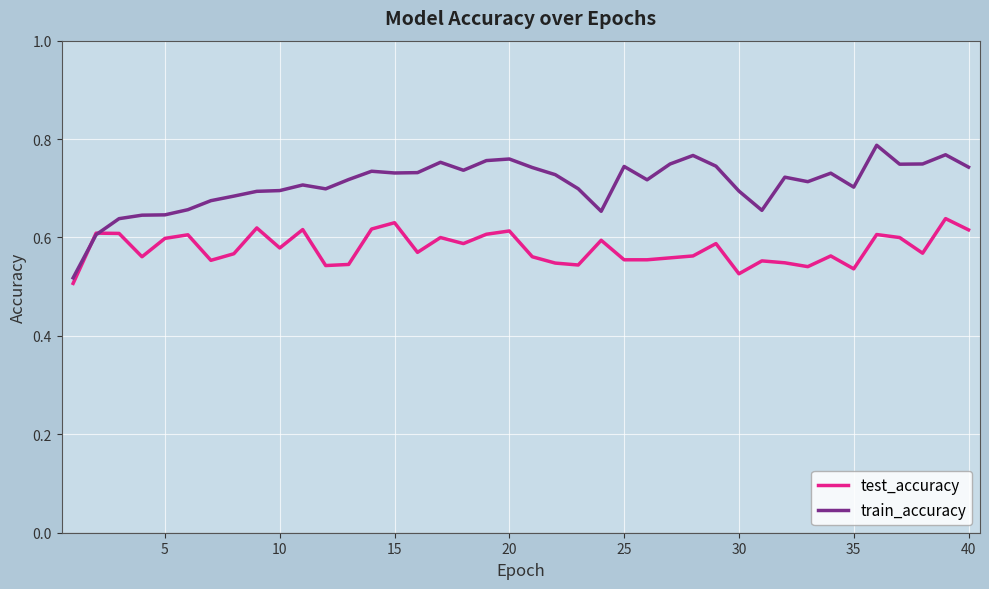

Which series has the largest total across all categories?

train_accuracy